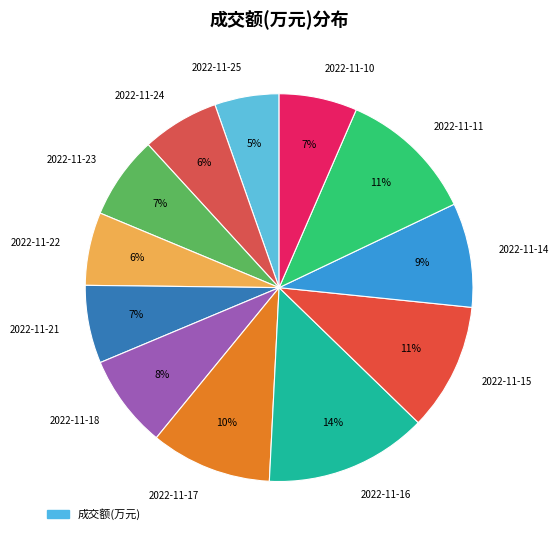

Is there a majority slice in this chart?

No